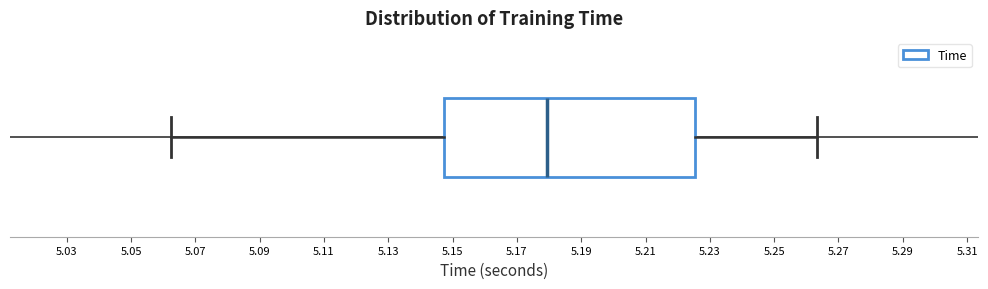

Transcribe this box plot: give where the median line is, the range the box spans, and where the two whiskers end, as read against the x-axis. The values are not printed on the chart, so give them approximately, as read against the axis.

median 5.180, box 5.148 to 5.226, whiskers 5.062 to 5.264